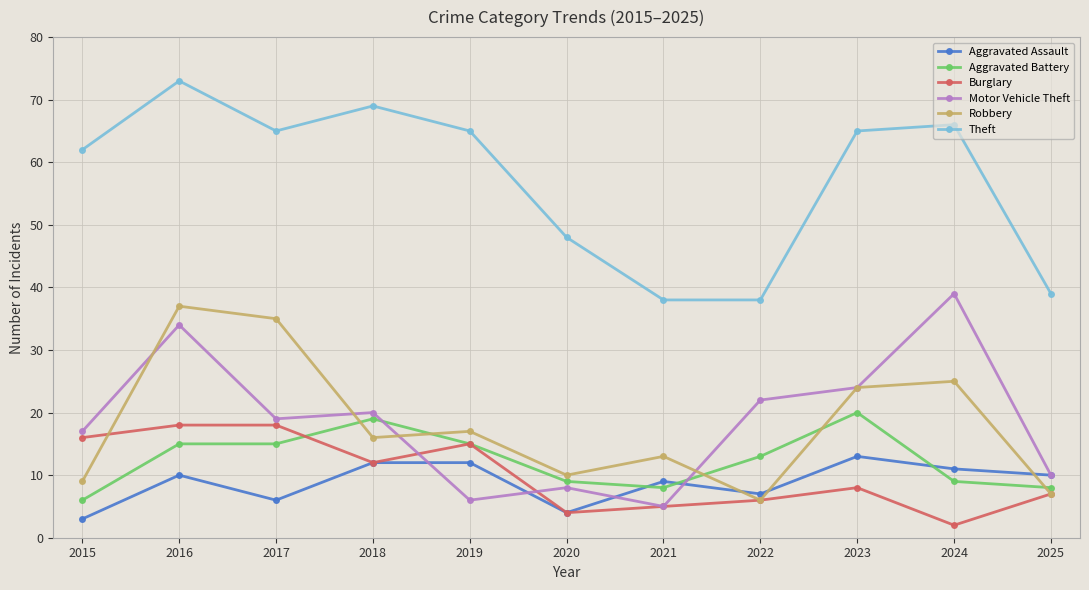

Which category has the highest value across all series?

2016